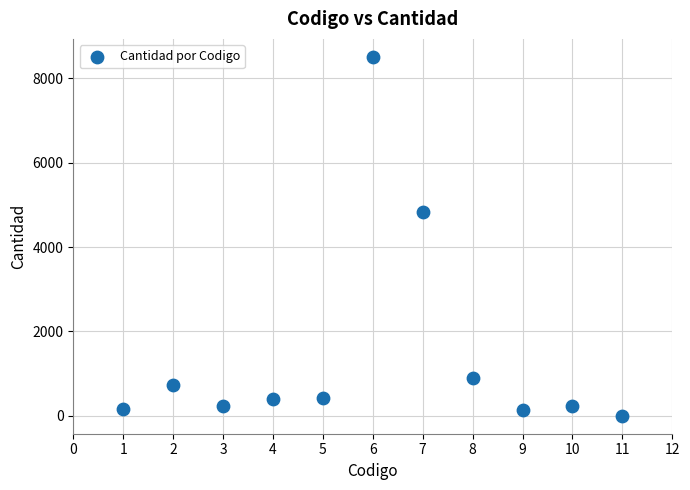

What Y value in the scatter plot is closest to 4256?

4841